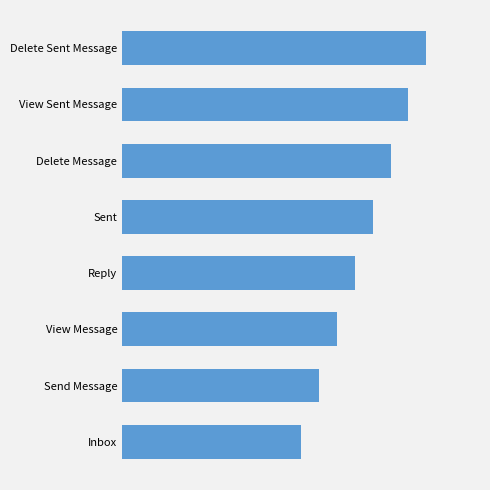

Which label corresponds to the smallest value in the chart?

Inbox